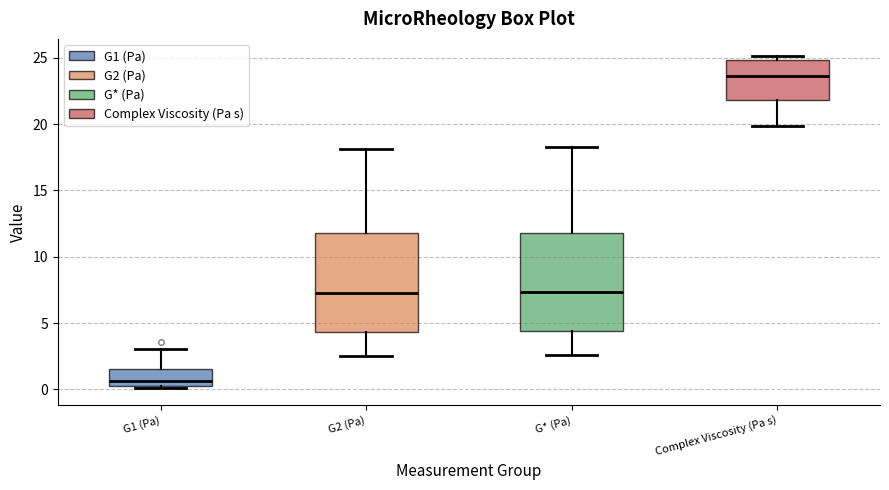

Reading left to right, transcribe this box plot: for each box, give where its median line is, the range the box spans, and where its two whiskers end, as read against the y-axis. The values are not printed on the chart, so give them approximately, as read against the axis.

G1 (Pa): median 0.5, box 0.0 to 1.5, whiskers 0.0 to 3.0
G2 (Pa): median 7.5, box 4.5 to 12.0, whiskers 2.5 to 18.0
G* (Pa): median 7.5, box 4.5 to 12.0, whiskers 2.5 to 18.5
Complex Viscosity (Pa s): median 23.5, box 22.0 to 25.0, whiskers 20.0 to 25.0 (just above the box's upper edge)